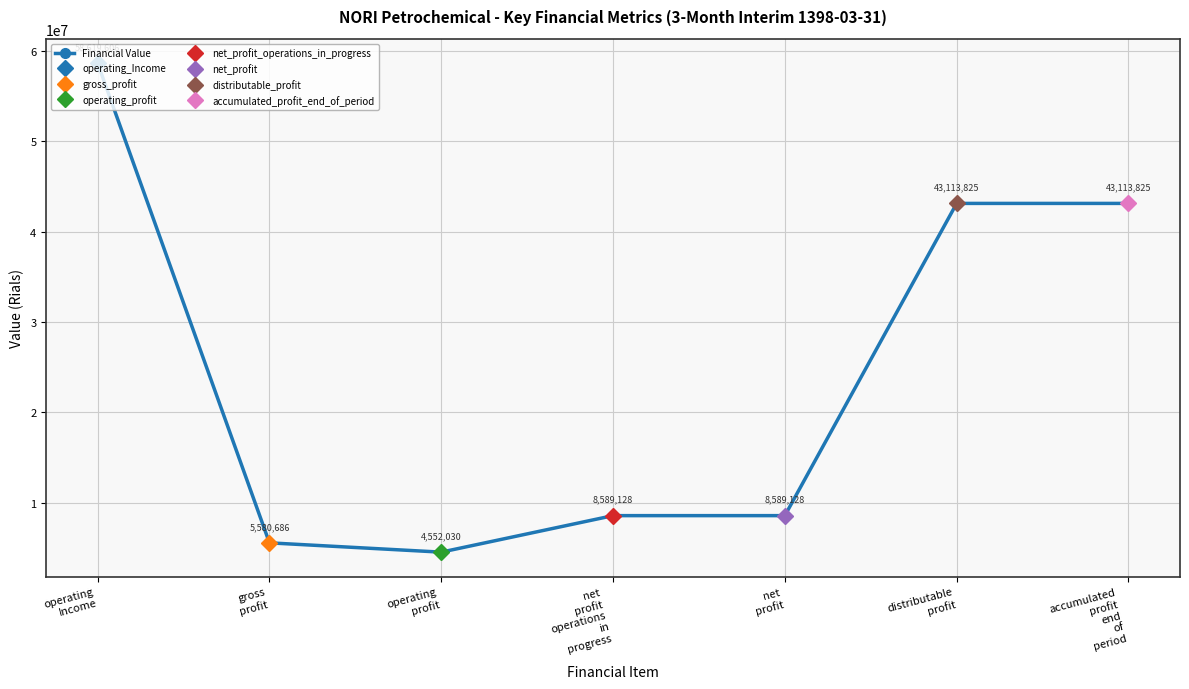

The chart shows a value of 15875337 at distributable
profit. True or false?

False